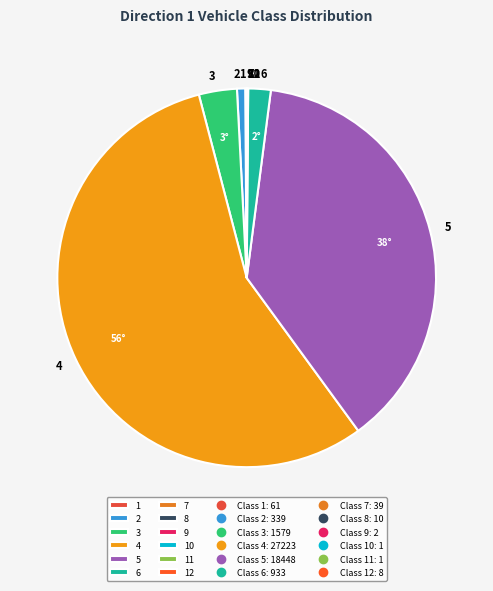

Does 4 represent more than half of the total?

Yes